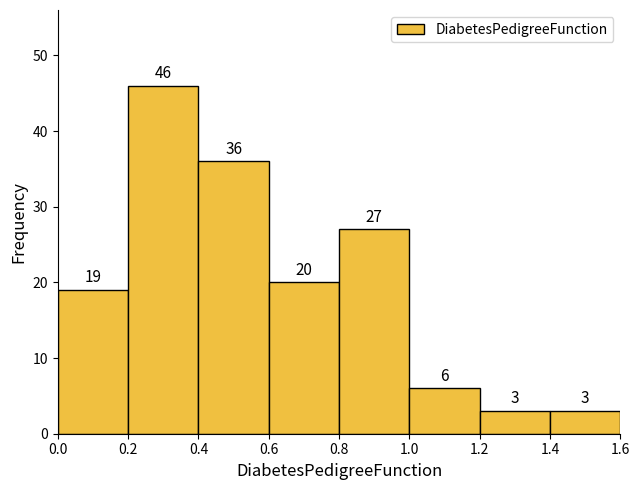

Reading left to right, transcribe this chart: for each bar, give the range it covers on the x-axis and its height.

0.0 to 0.2: 19
0.2 to 0.4: 46
0.4 to 0.6: 36
0.6 to 0.8: 20
0.8 to 1.0: 27
1.0 to 1.2: 6
1.2 to 1.4: 3
1.4 to 1.6: 3